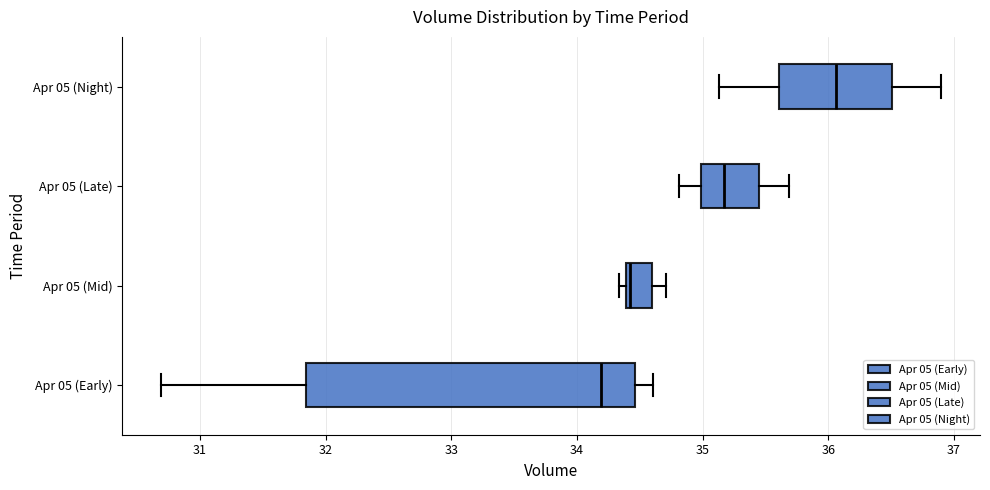

Reading bottom to top, read every box against the x-axis: the position of its median line, the range the box covers, and the ends of its whiskers. The values are not printed on the chart, so give them approximately, as read against the axis.

Apr 05 (Early): median 34.2, box 31.8 to 34.5, whiskers 30.7 to 34.6
Apr 05 (Mid): median 34.4 (just right of the box's left edge), box 34.4 to 34.6, whiskers 34.3 to 34.7
Apr 05 (Late): median 35.2, box 35.0 to 35.4, whiskers 34.8 to 35.7
Apr 05 (Night): median 36.1, box 35.6 to 36.5, whiskers 35.1 to 36.9